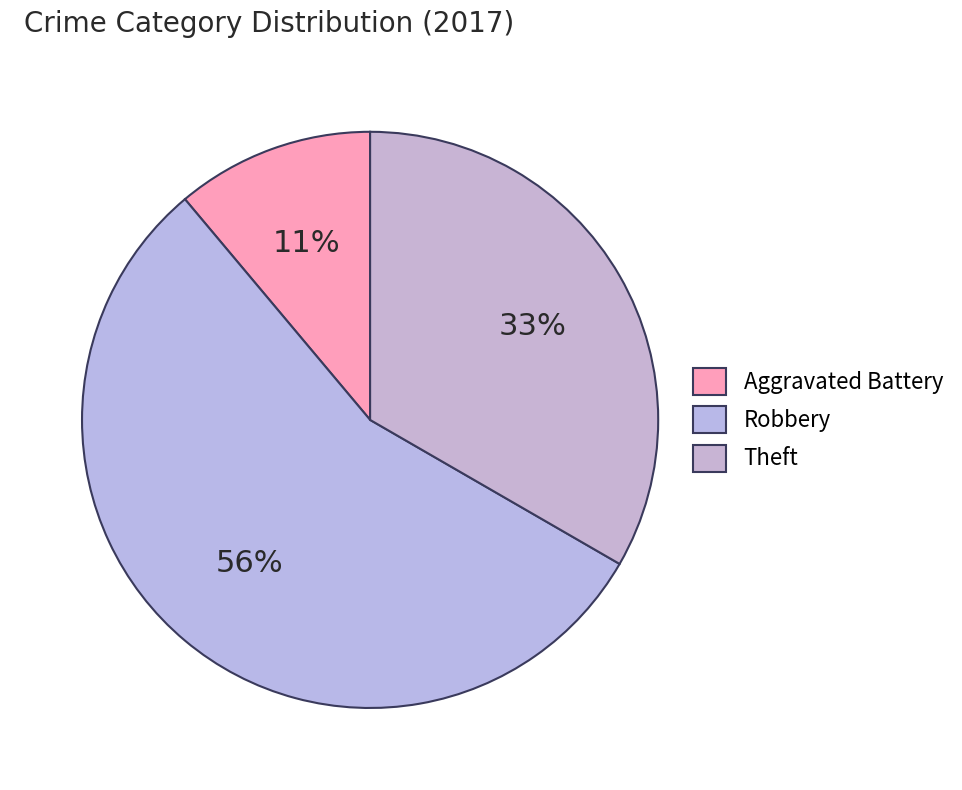

How many segments does this pie chart have?

3